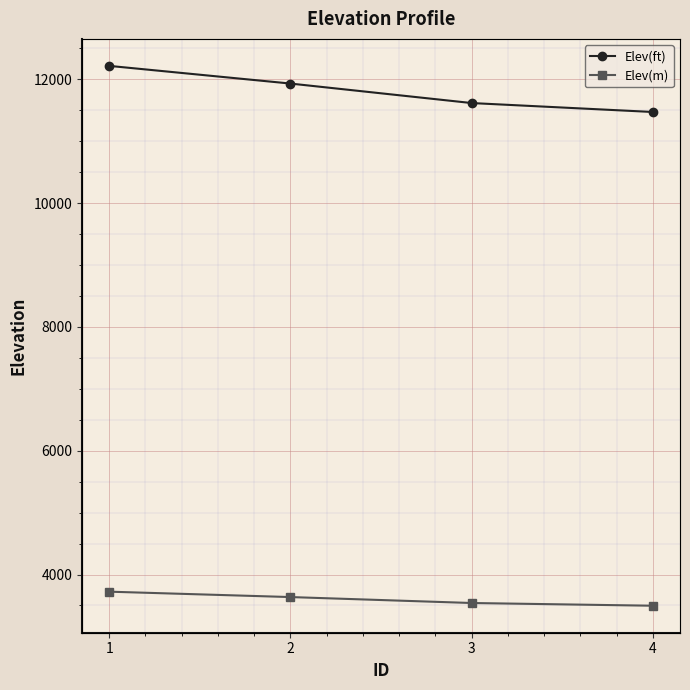

What are all the series names shown in the legend?

Elev(ft), Elev(m)